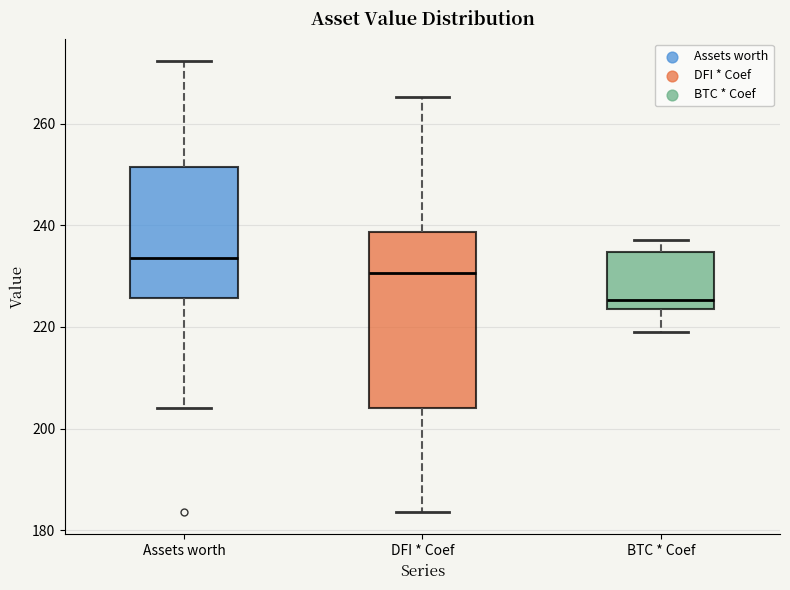

Where does the median line of the box for DFI * Coef sit on the y-axis? The values are not printed on the chart, so give them approximately, as read against the axis.

230